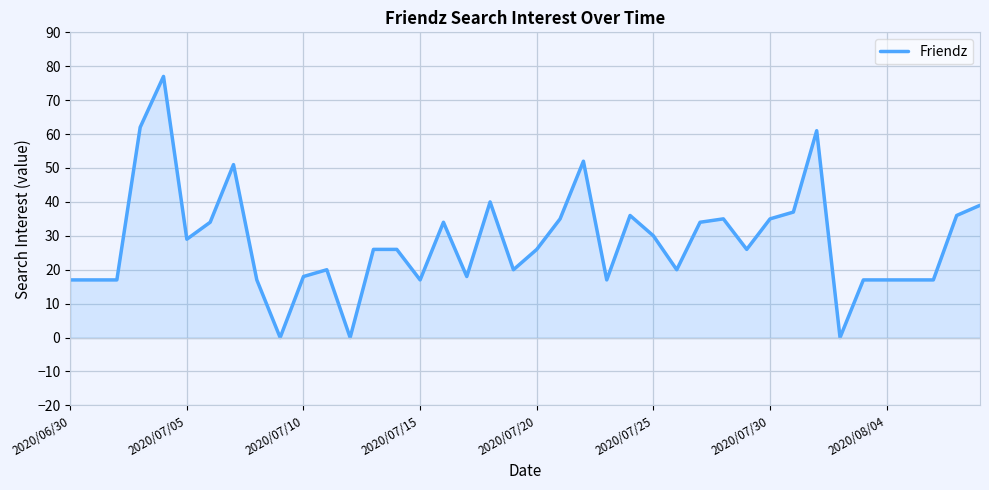

What is the greatest value displayed?

77